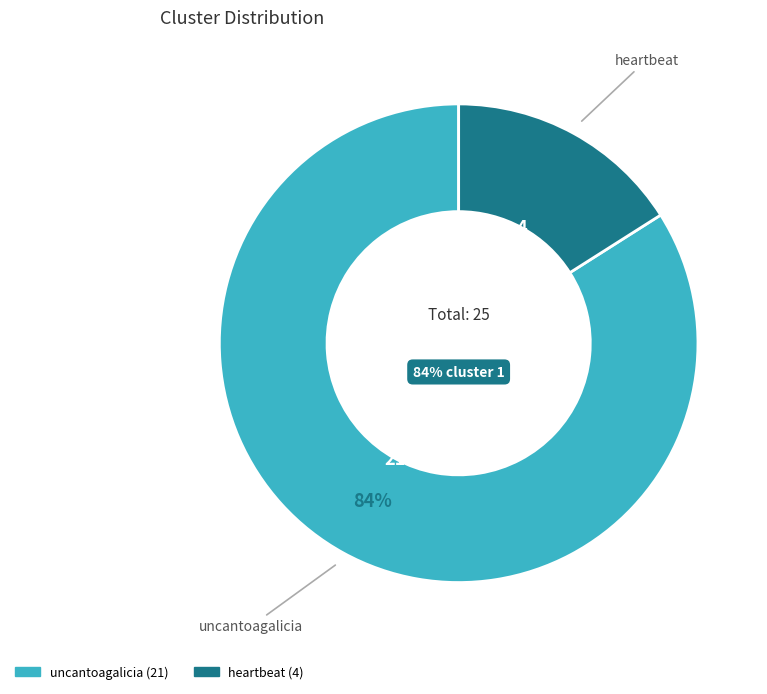

Which slice is the smallest?

heartbeat